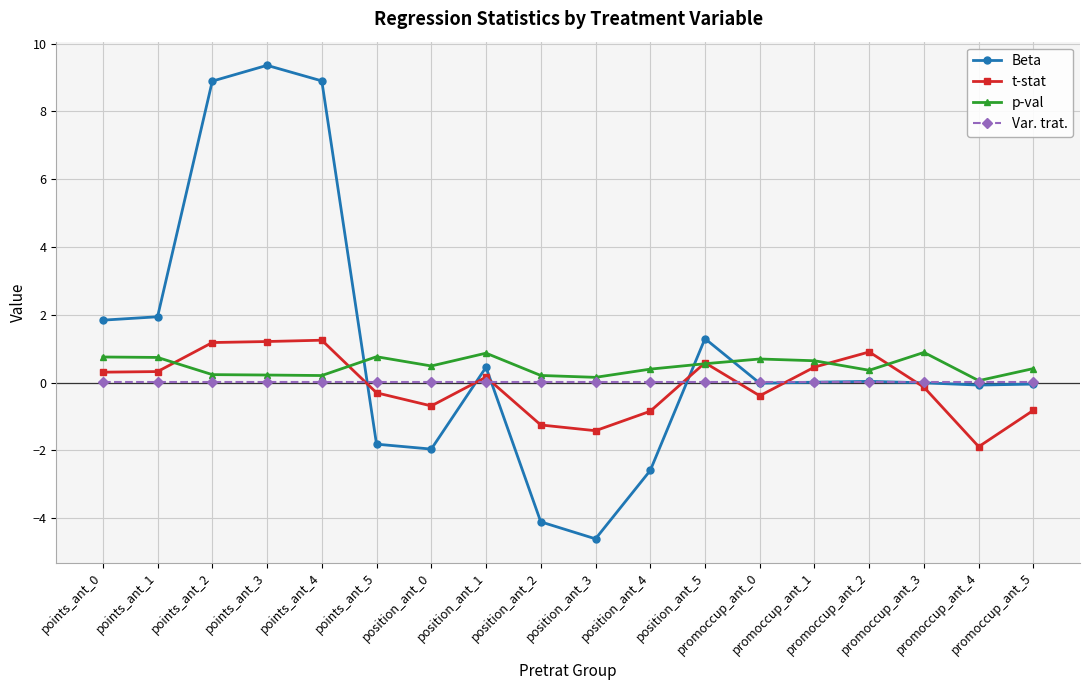

True or false: t-stat has more than 2 interior local peaks.

True